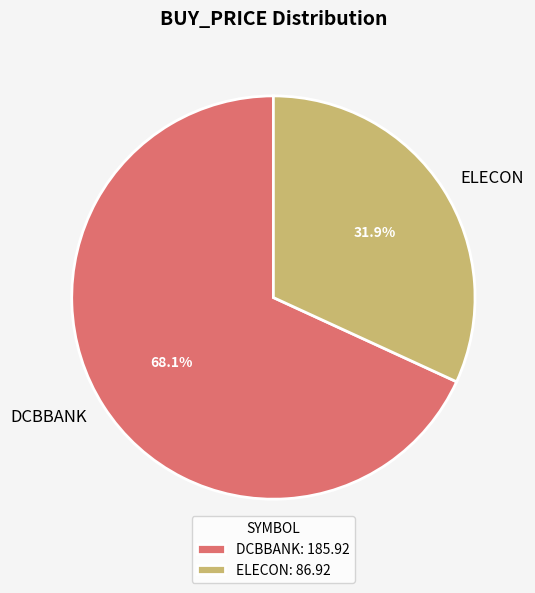

Is there a majority slice in this chart?

Yes